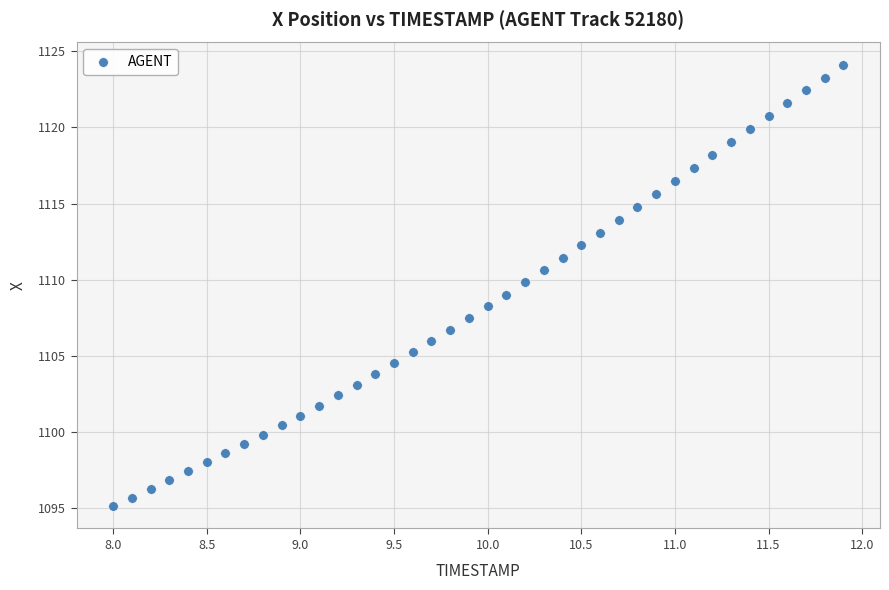

What is the range of Y values (max minus min)?

29.0